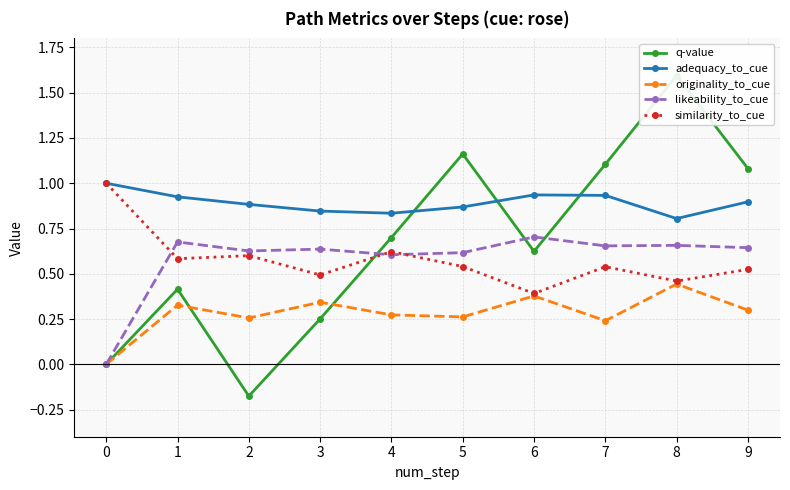

How many originality_to_cue values are between 0 and 1?

10